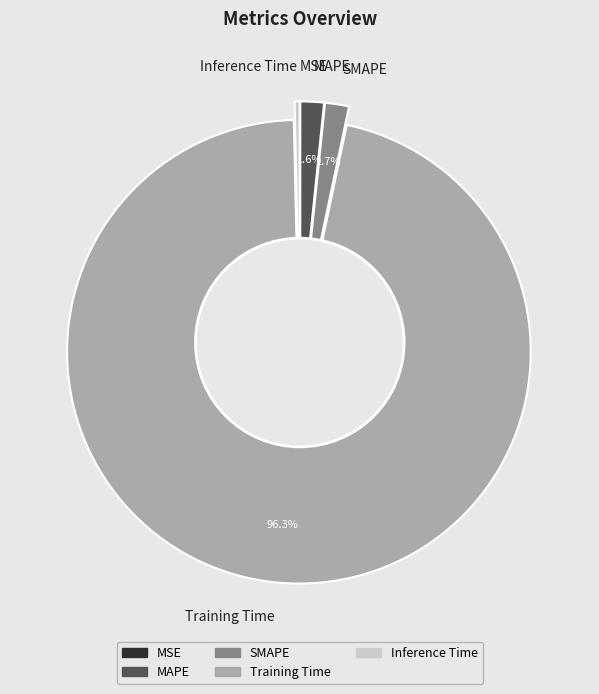

Does Training Time represent more than half of the total?

Yes